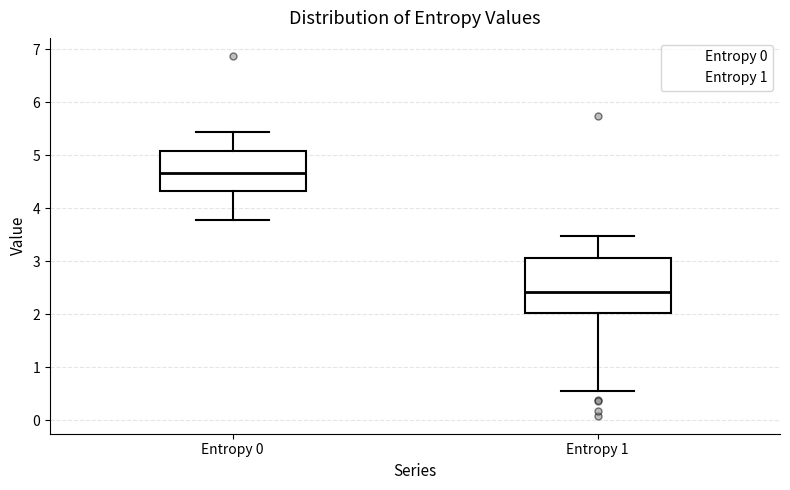

Reading left to right, read every box against the y-axis: the position of its median line, the range the box covers, and the ends of its whiskers. The values are not printed on the chart, so give them approximately, as read against the axis.

Entropy 0: median 4.7, box 4.3 to 5.1, whiskers 3.8 to 5.4
Entropy 1: median 2.4, box 2.0 to 3.1, whiskers 0.6 to 3.5